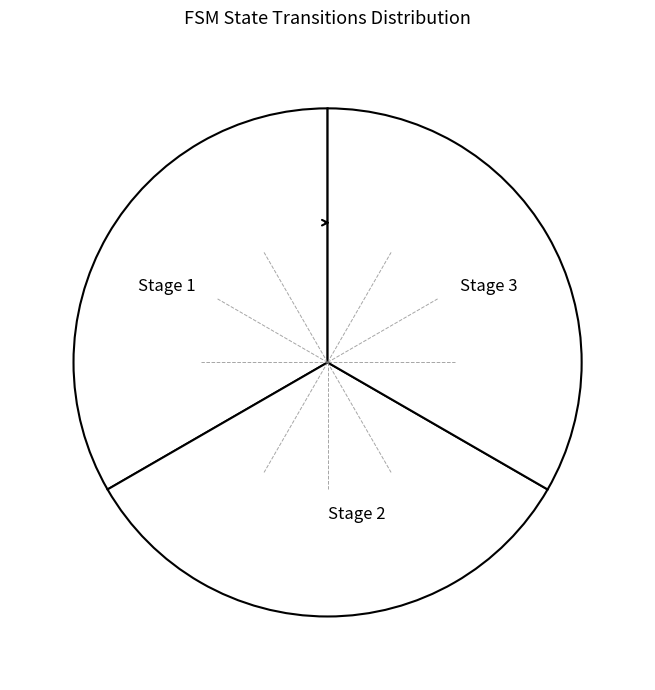

Is it true that Stage 3 is 22% of the pie?

False